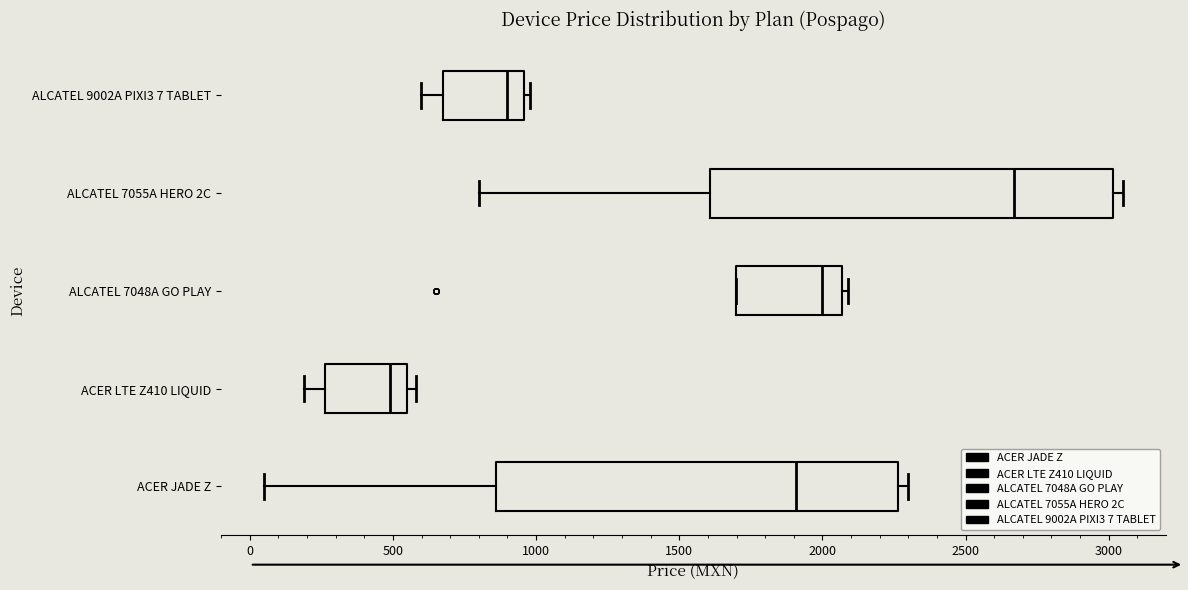

Where is the left edge of the box for ALCATEL 7055A HERO 2C on the x-axis? The values are not printed on the chart, so give them approximately, as read against the axis.

1600